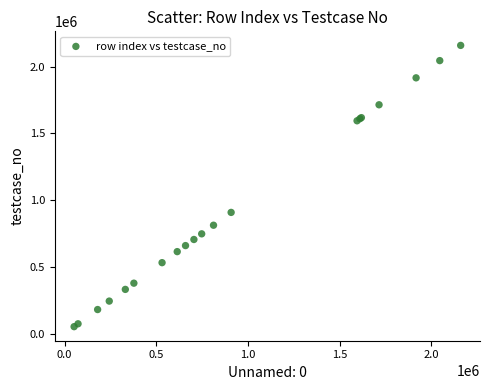

What Y value in the scatter plot is closest to 1105436?

907794